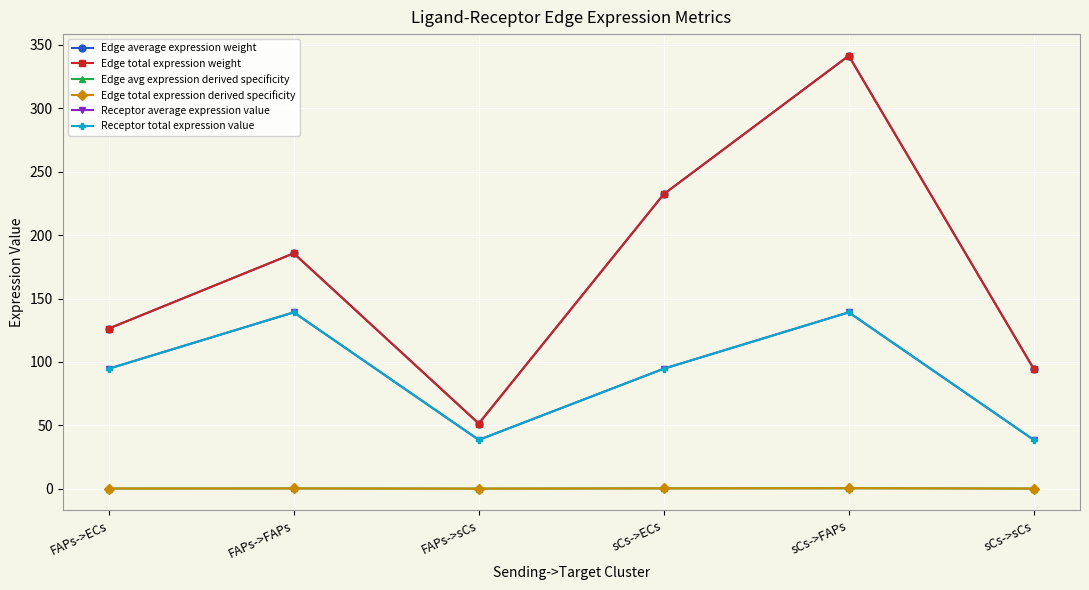

Reading right to left, list all the values displayed in this chart.

Edge average expression weight: 94.5	341.5	232.3	51.4	185.7	126.3
Edge total expression weight: 94.5	341.5	232.3	51.4	185.7	126.3
Edge avg expression derived specificity: 0.1	0.3	0.2	0.0	0.2	0.1
Edge total expression derived specificity: 0.1	0.3	0.2	0.0	0.2	0.1
Receptor average expression value: 38.5	139.1	94.6	38.5	139.1	94.6
Receptor total expression value: 38.5	139.1	94.6	38.5	139.1	94.6